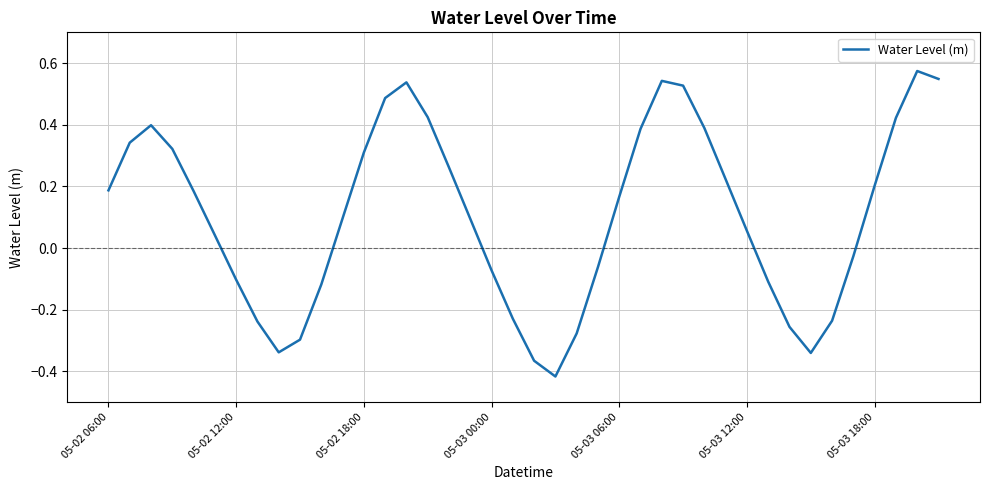

What is the difference between the maximum and minimum values?

1.0